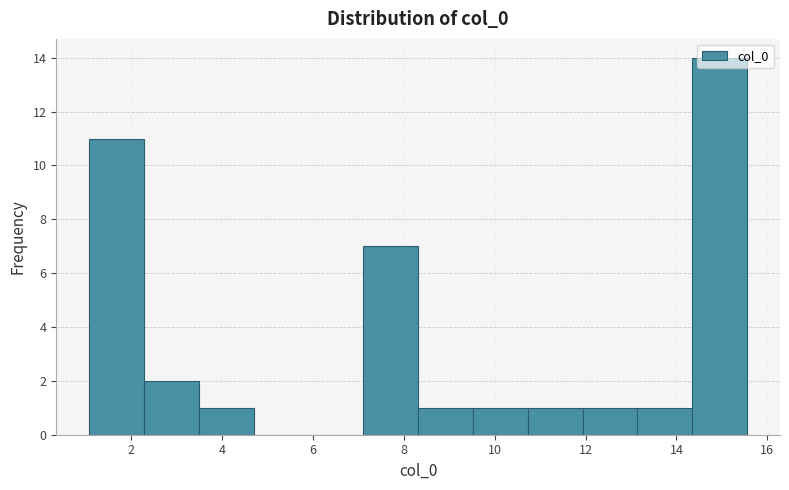

What is the height of the bar covering 12.0 to 13.2 on the x-axis? Neither the bar edges nor the heights are printed on the chart, so give them approximately, as read against the axes.

1